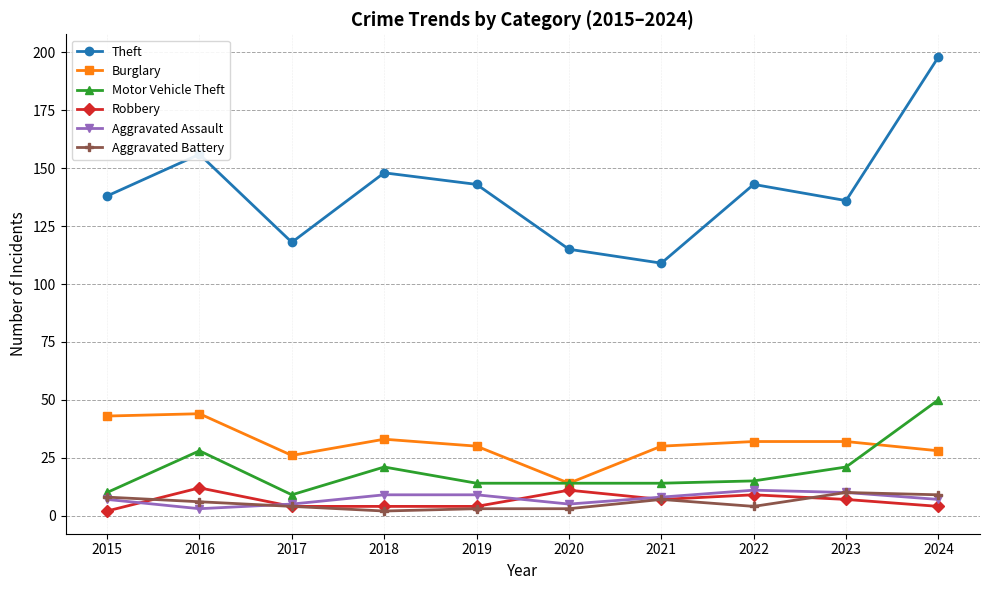

What is the value of the Robbery point at the 10th from the left?

4